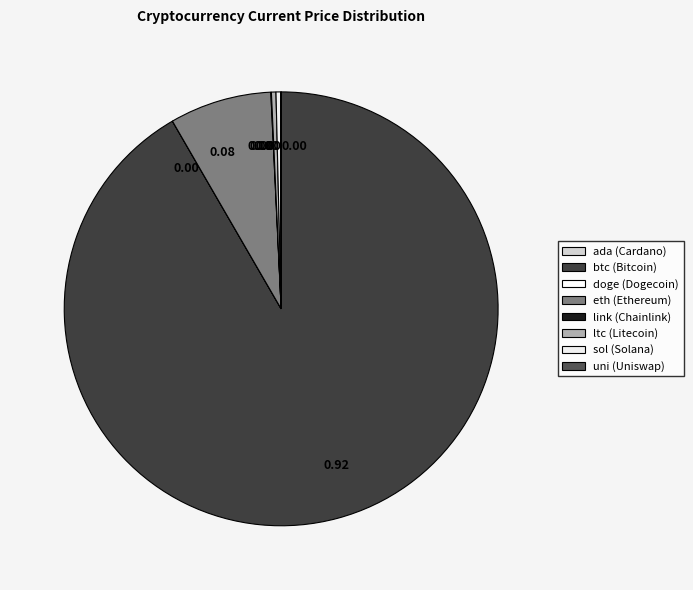

What is the ratio of the value at ltc to the value at ada?

133.9